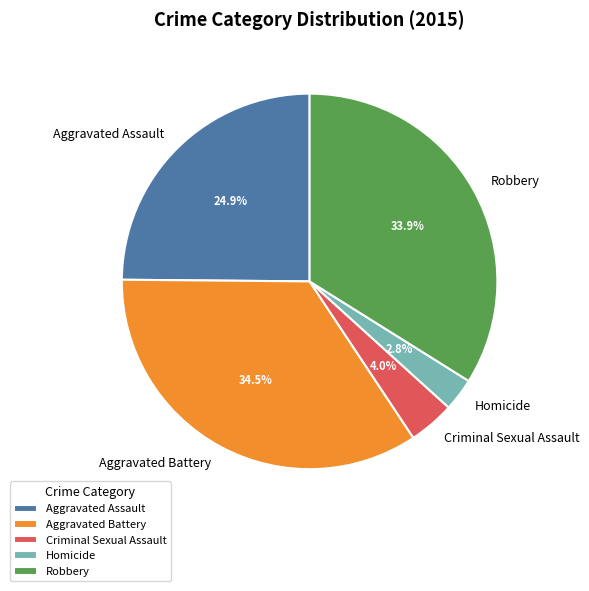

What portion of the pie excludes Robbery?

66.1%